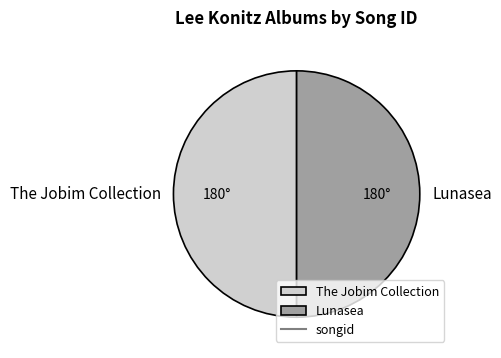

What is the ratio of the value at The Jobim Collection to the value at Lunasea?

1.0